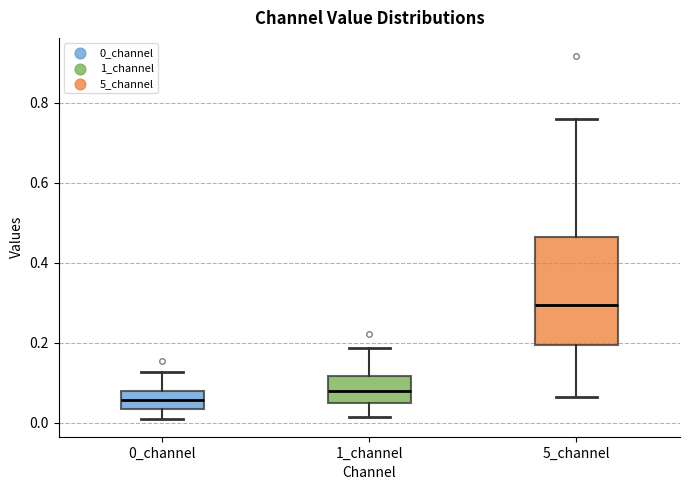

Reading left to right, transcribe this box plot: for each box, give where its median line is, the range the box spans, and where its two whiskers end, as read against the y-axis. The values are not printed on the chart, so give them approximately, as read against the axis.

0_channel: median 0.06, box 0.04 to 0.08, whiskers 0.02 to 0.12
1_channel: median 0.08, box 0.04 to 0.12, whiskers 0.02 to 0.18
5_channel: median 0.30, box 0.20 to 0.46, whiskers 0.06 to 0.76